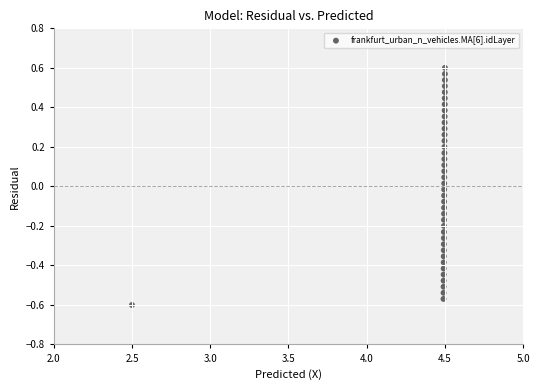

What is the range of Y values (max minus min)?

1.2